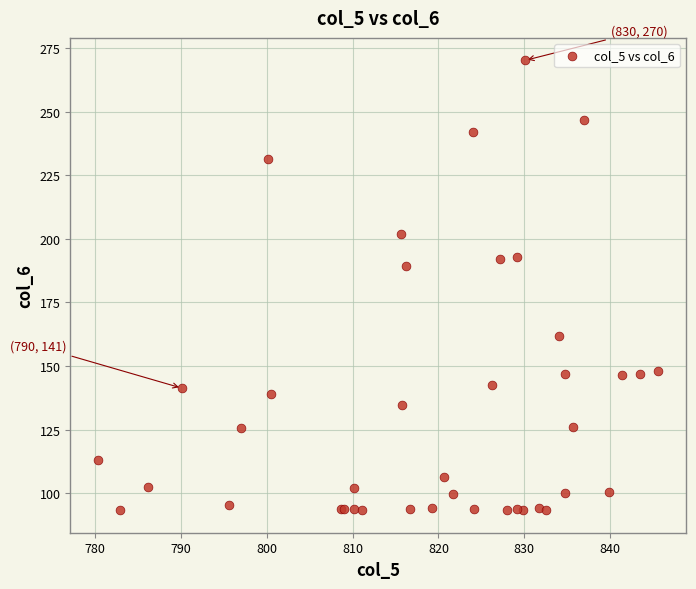

What Y value in the scatter plot is closest to 181?

189.3